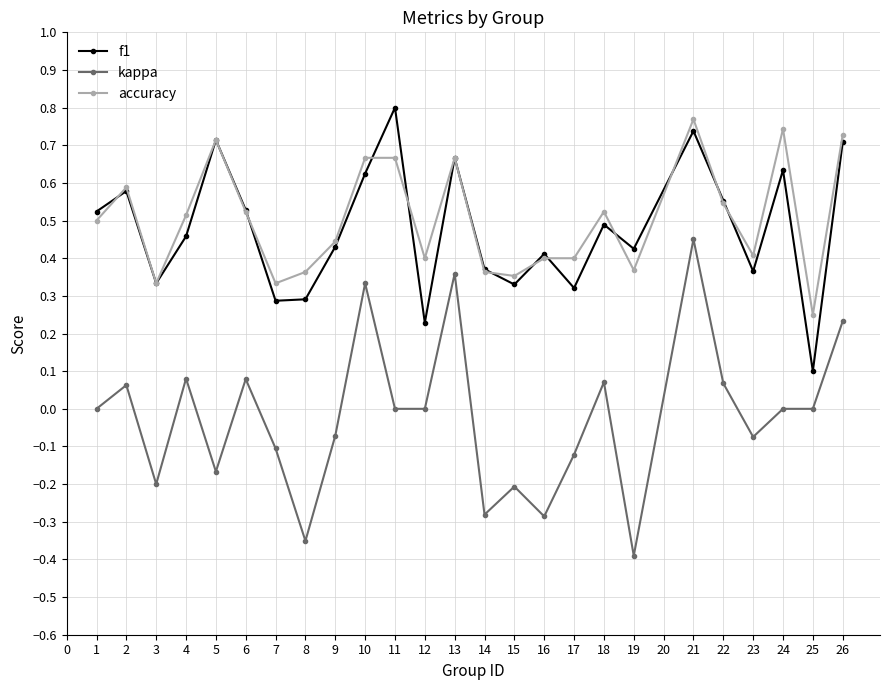

At which category does accuracy reach its first local peak?

2